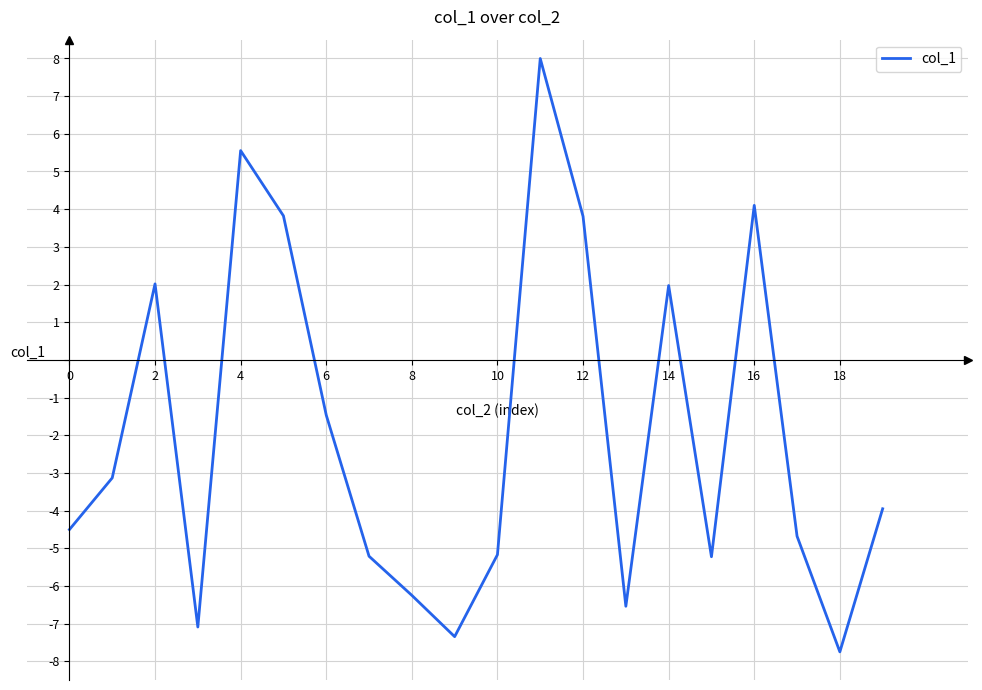

What is the minimum value shown in the chart?

-7.8